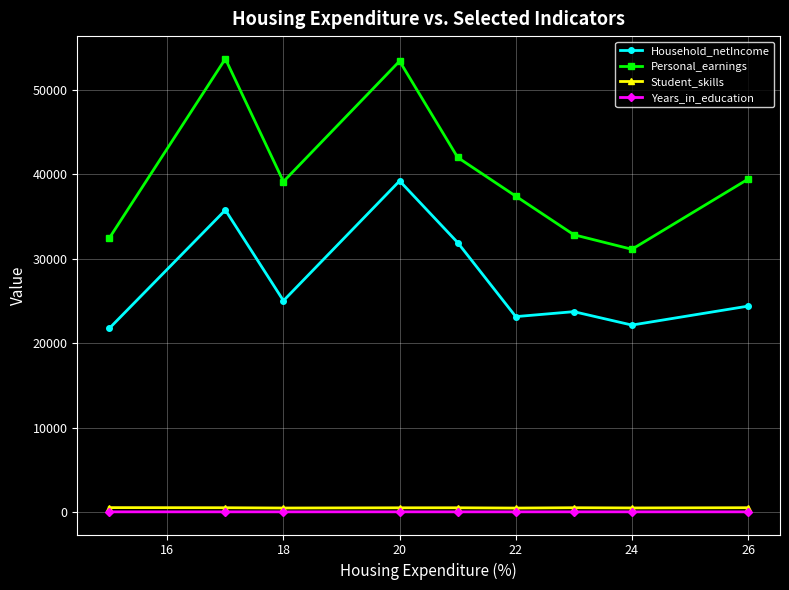

Which series has the largest range (max minus min)?

Personal_earnings